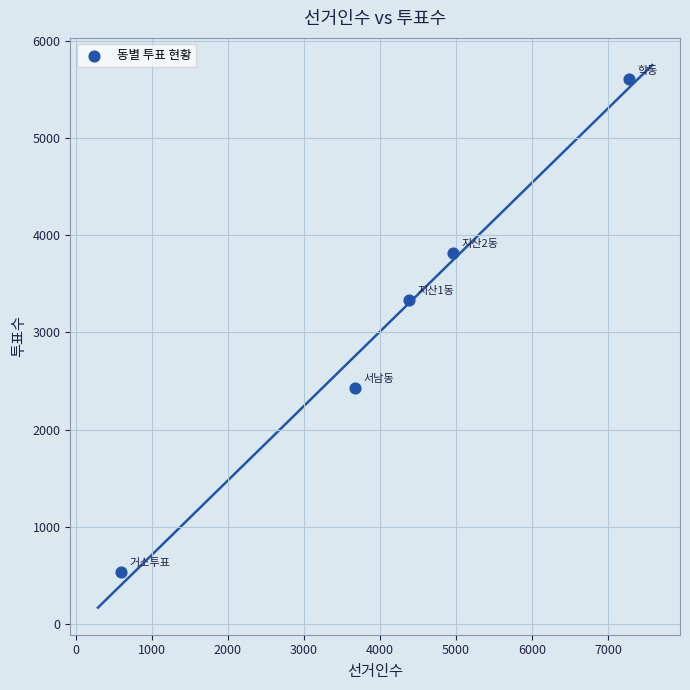

What is the average X value?

4178